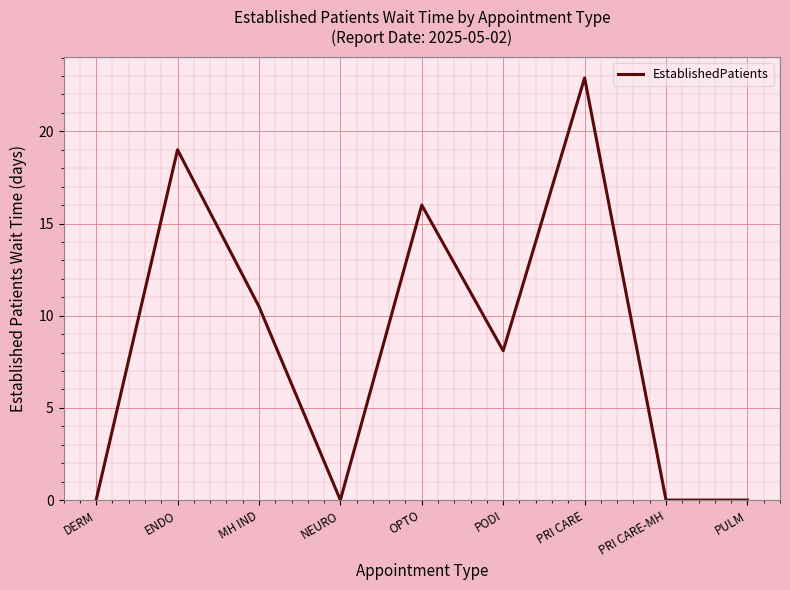

What is the difference between the maximum and minimum values?

22.9